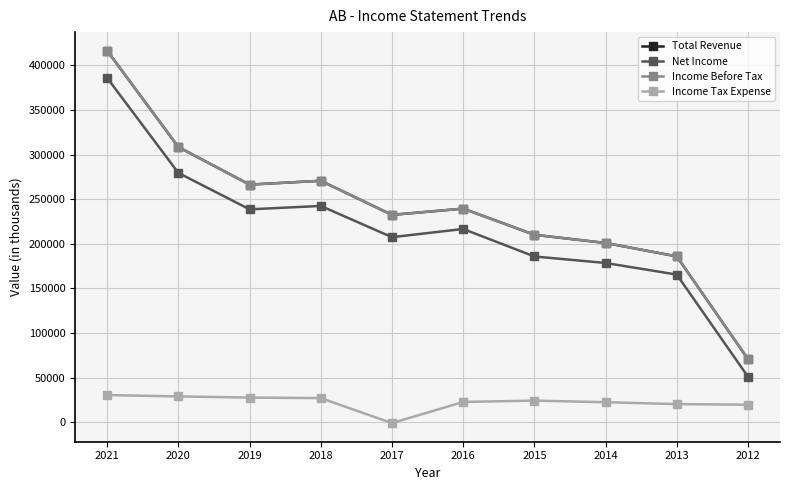

Is this an area chart (filled region under the line)?

No